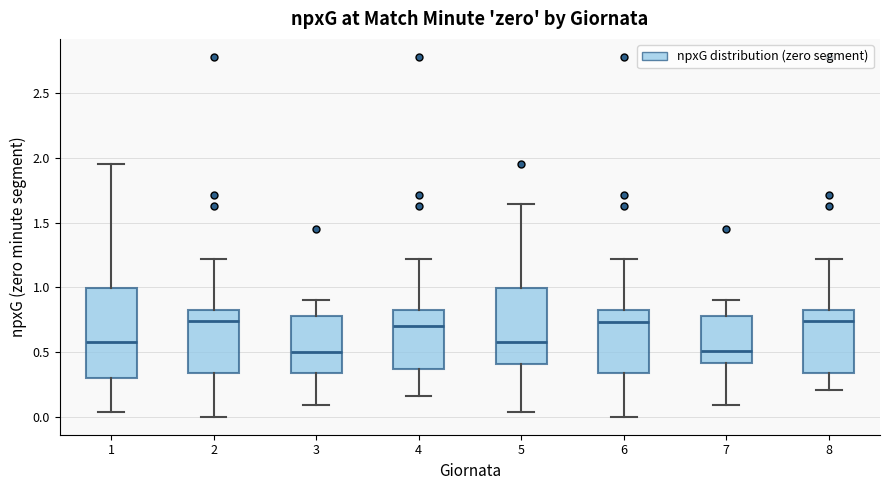

Reading left to right, read every box against the y-axis: the position of its median line, the range the box covers, and the ends of its whiskers. The values are not printed on the chart, so give them approximately, as read against the axis.

1: median 0.60, box 0.30 to 1.00, whiskers 0.05 to 1.95
2: median 0.75, box 0.35 to 0.80, whiskers 0.00 to 1.20
3: median 0.50, box 0.35 to 0.80, whiskers 0.10 to 0.90
4: median 0.70, box 0.35 to 0.80, whiskers 0.15 to 1.20
5: median 0.60, box 0.40 to 1.00, whiskers 0.05 to 1.65
6: median 0.75, box 0.35 to 0.80, whiskers 0.00 to 1.20
7: median 0.50, box 0.40 to 0.80, whiskers 0.10 to 0.90
8: median 0.75, box 0.35 to 0.80, whiskers 0.20 to 1.20